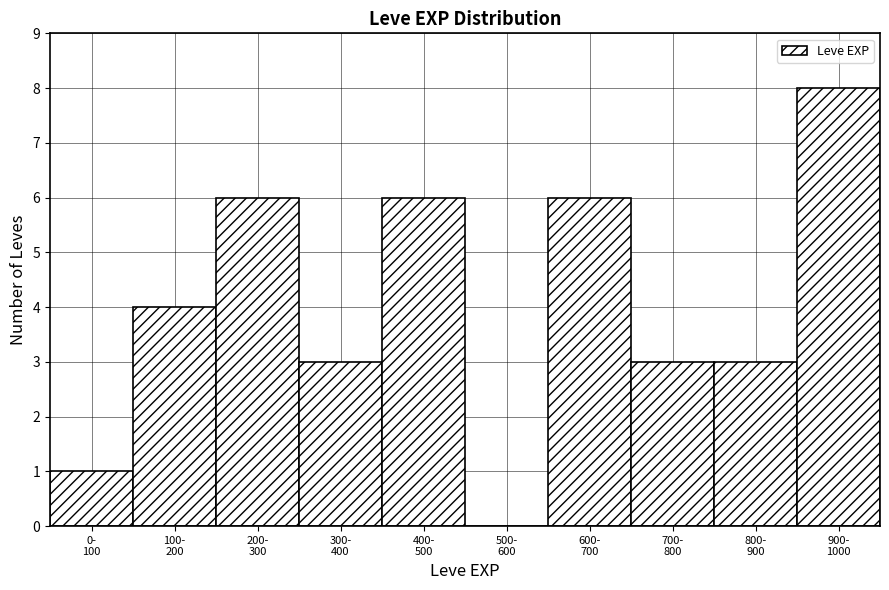

What is the sum of all values?

40